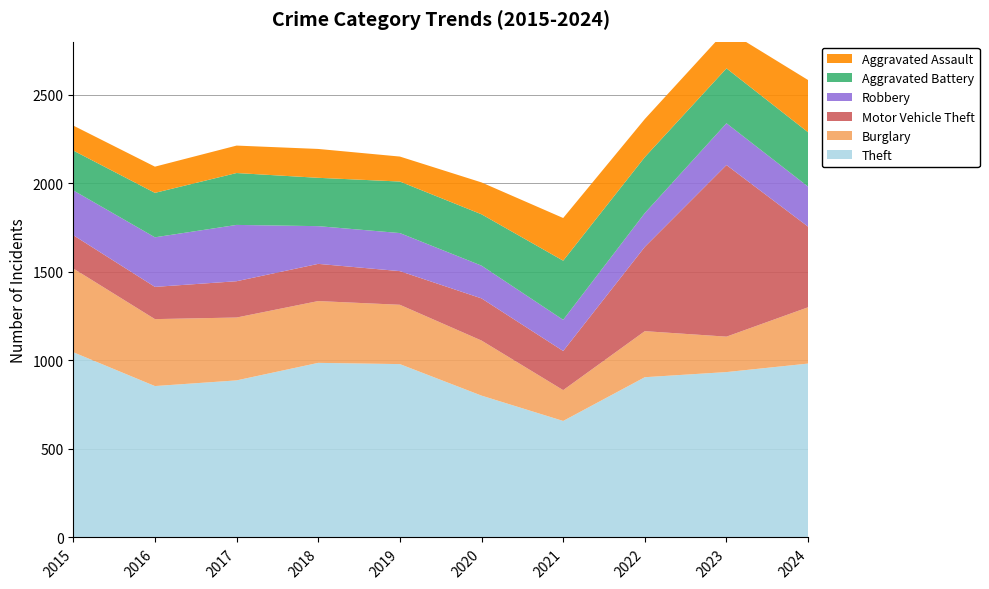

Reading right to left, list all the values displayed in this chart.

Theft: 982	934	905	658	801	979	986	887	855	1046
Burglary: 318	200	260	174	311	335	349	355	378	473
Motor Vehicle Theft: 455	969	476	221	238	190	210	205	182	188
Robbery: 226	236	191	176	185	215	213	318	280	253
Aggravated Battery: 307	310	316	334	290	291	273	293	251	225
Aggravated Assault: 295	217	215	241	180	141	163	155	148	141